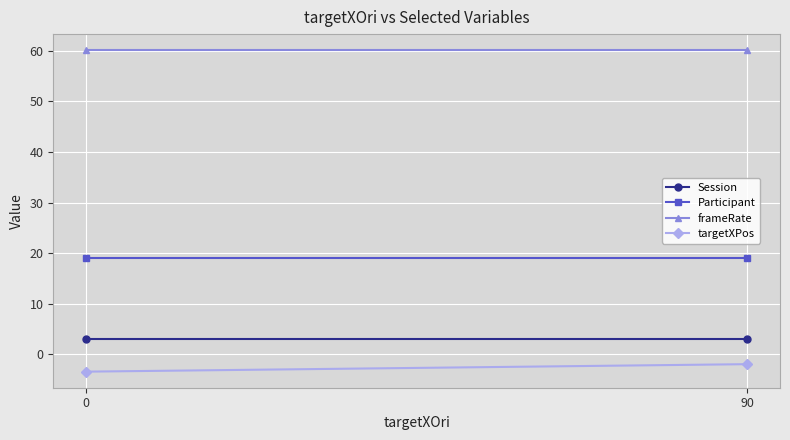

How many lines are shown in the chart?

4